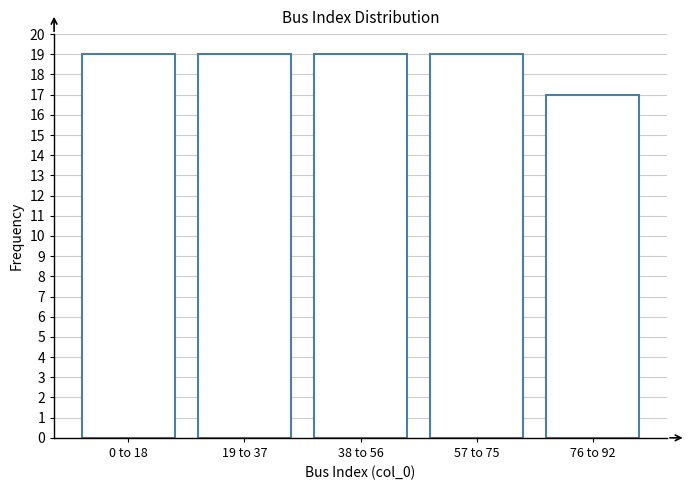

Reading right to left, extract all data points from this chart.

76 to 92=17	57 to 75=19	38 to 56=19	19 to 37=19	0 to 18=19